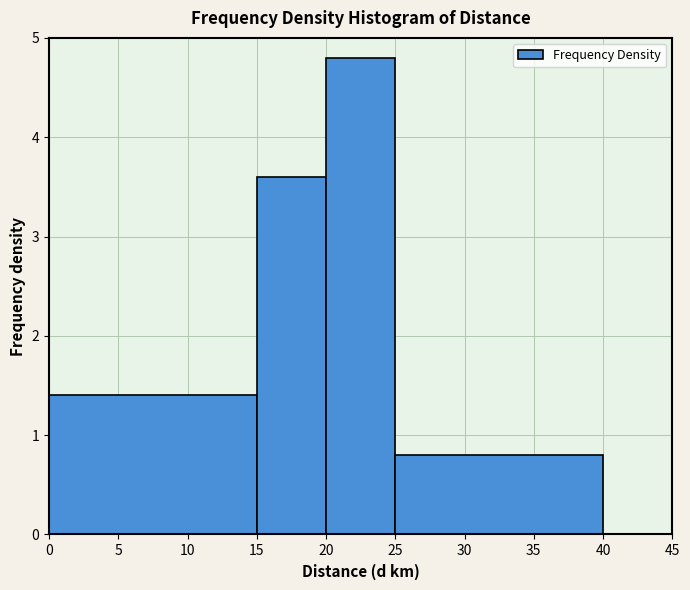

Reading left to right, list every bar in this chart as the range it spans on the x-axis followed by its height. The values are not printed on the chart, so give them approximately, as read against the axis.

0 to 15: 1.4
15 to 20: 3.6
20 to 25: 4.8
25 to 40: 0.8